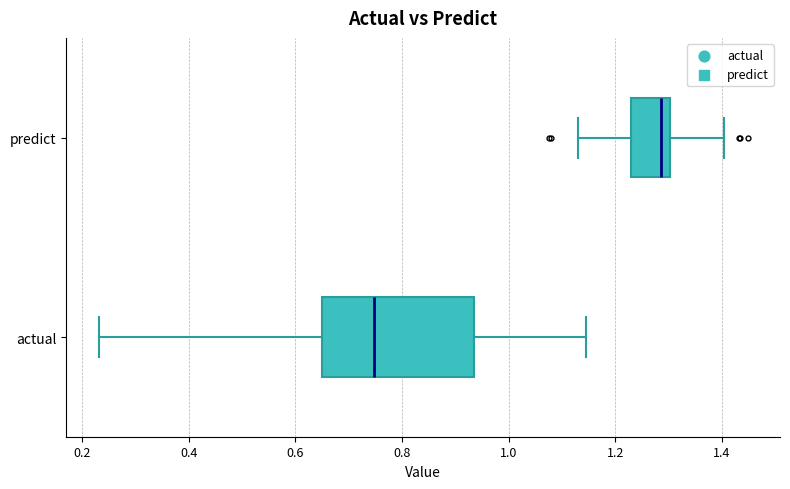

Comparing the boxes themselves (not the whiskers), which one is the widest?

actual